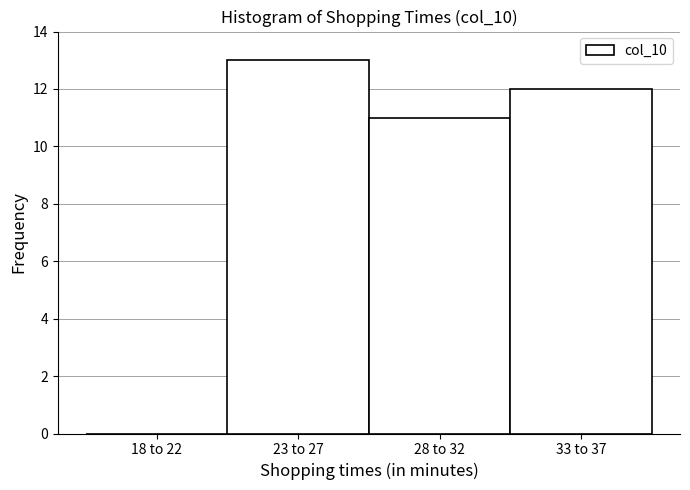

Reading left to right, list all the values displayed in this chart.

18 to 22=0	23 to 27=13	28 to 32=11	33 to 37=12